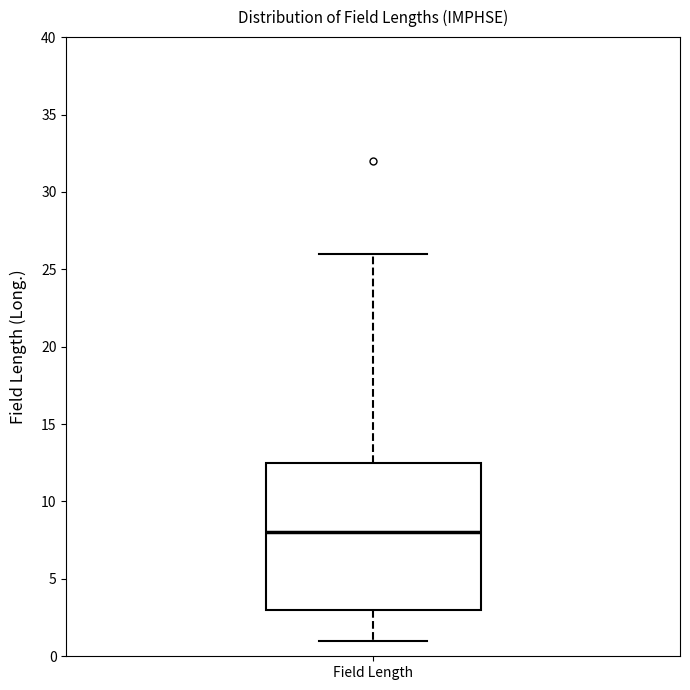

Transcribe this box plot: give where the median line is, the range the box spans, and where the two whiskers end, as read against the y-axis. The values are not printed on the chart, so give them approximately, as read against the axis.

median 8.0, box 3.0 to 12.5, whiskers 1.0 to 26.0